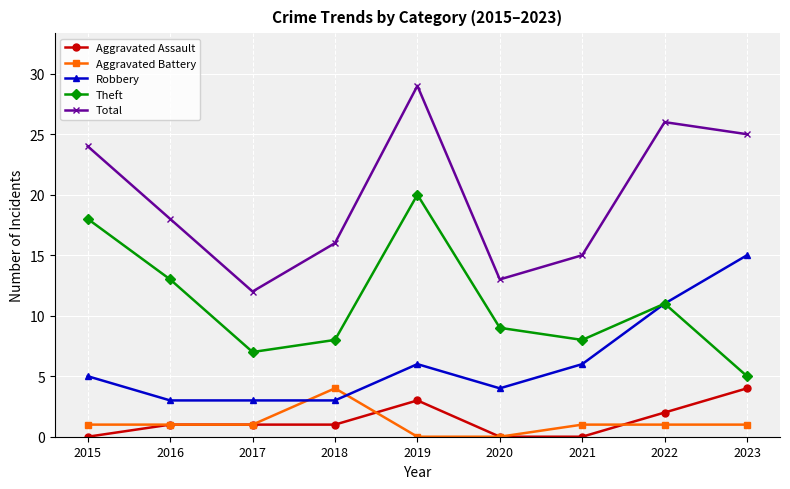

What are all the series names shown in the legend?

Aggravated Assault, Aggravated Battery, Robbery, Theft, Total